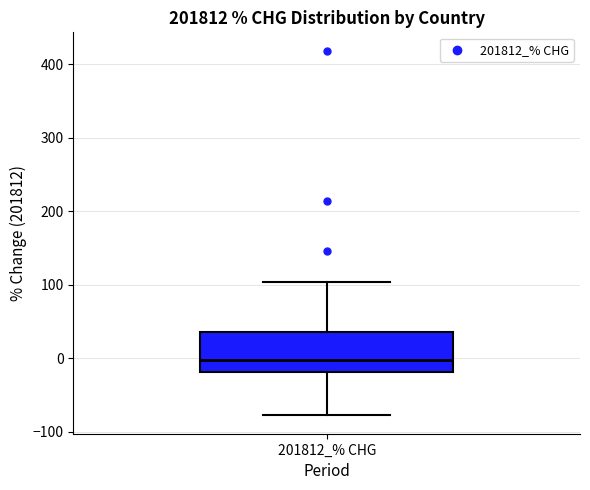

Transcribe this box plot: give where the median line is, the range the box spans, and where the two whiskers end, as read against the y-axis. The values are not printed on the chart, so give them approximately, as read against the axis.

median 0, box -20 to 40, whiskers -80 to 100